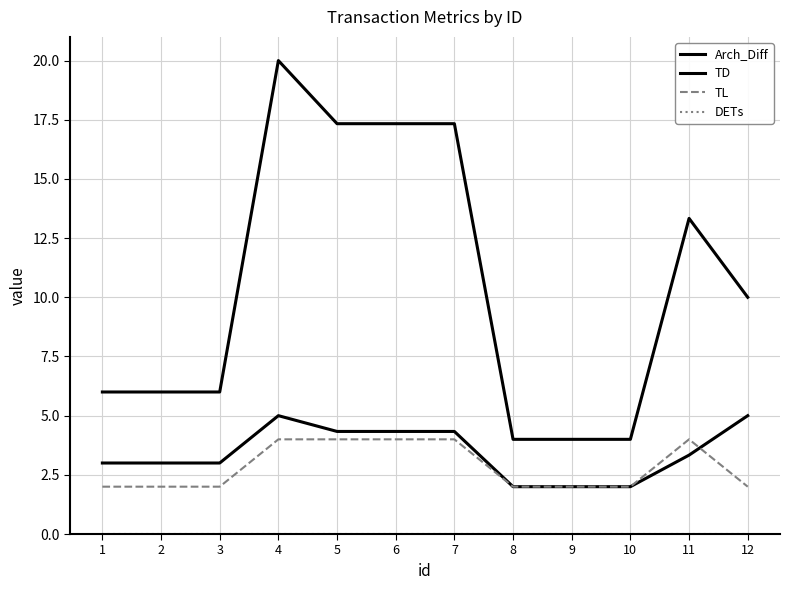

How many lines are shown in the chart?

4